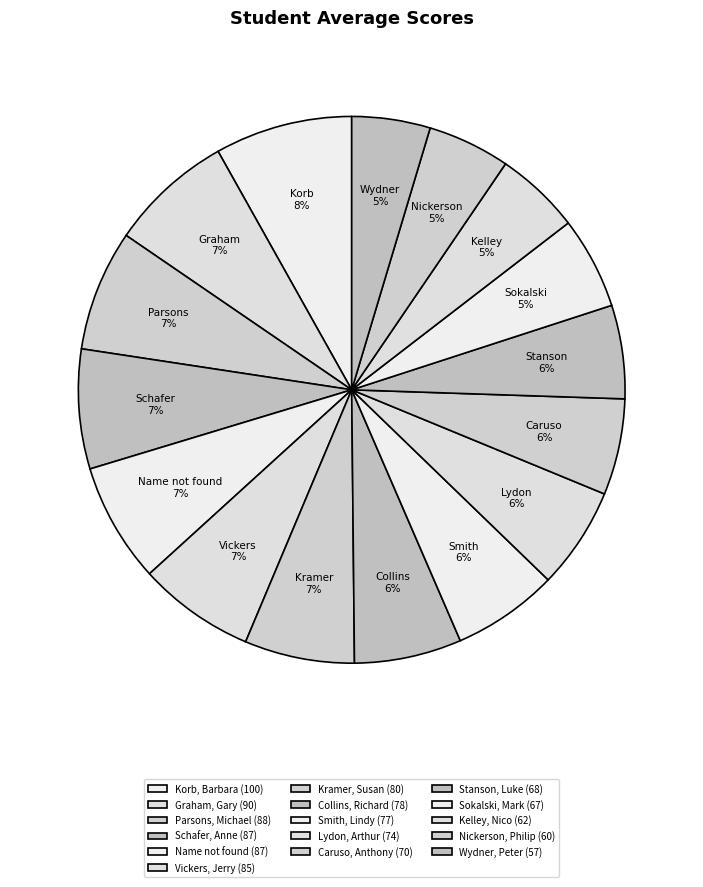

Which slice is the largest?

Korb, Barbara